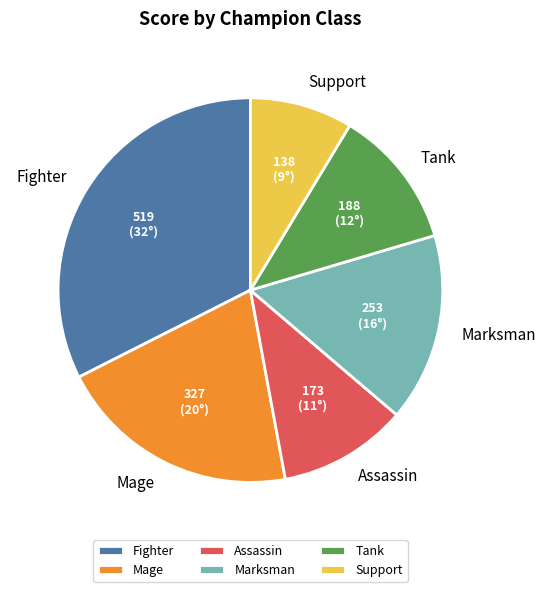

Which has a higher value, Fighter or Assassin?

Fighter